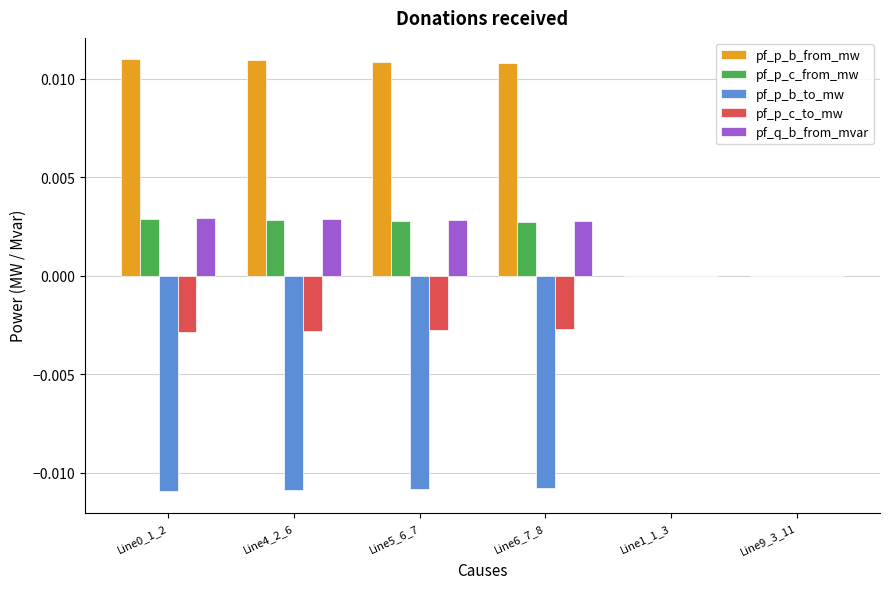

Is the value of pf_q_b_from_mvar at Line4_2_6 greater than the value of pf_p_b_to_mw at Line1_1_3?

Yes